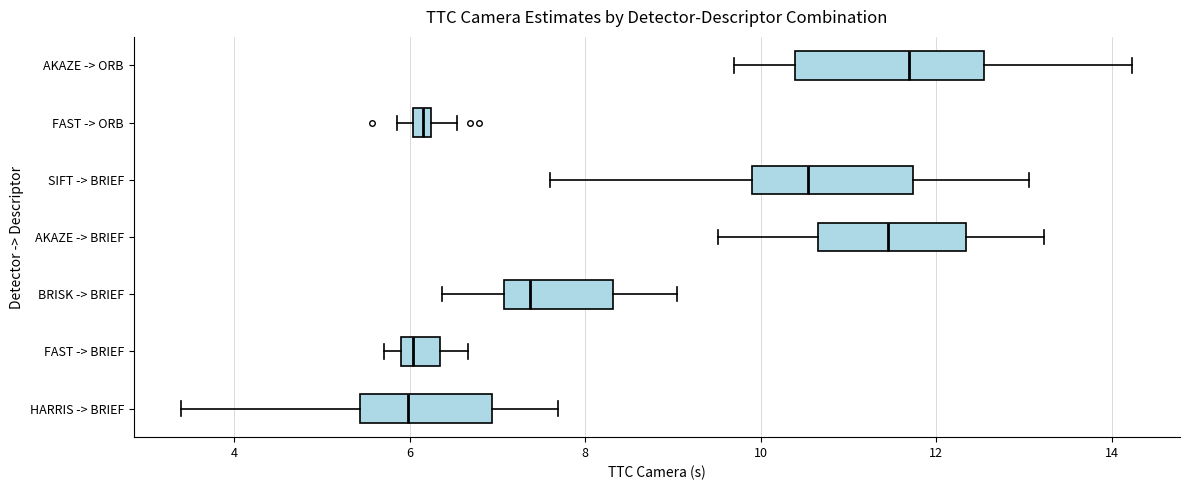

Comparing the boxes themselves (not the whiskers), which one is the widest?

AKAZE -> ORB